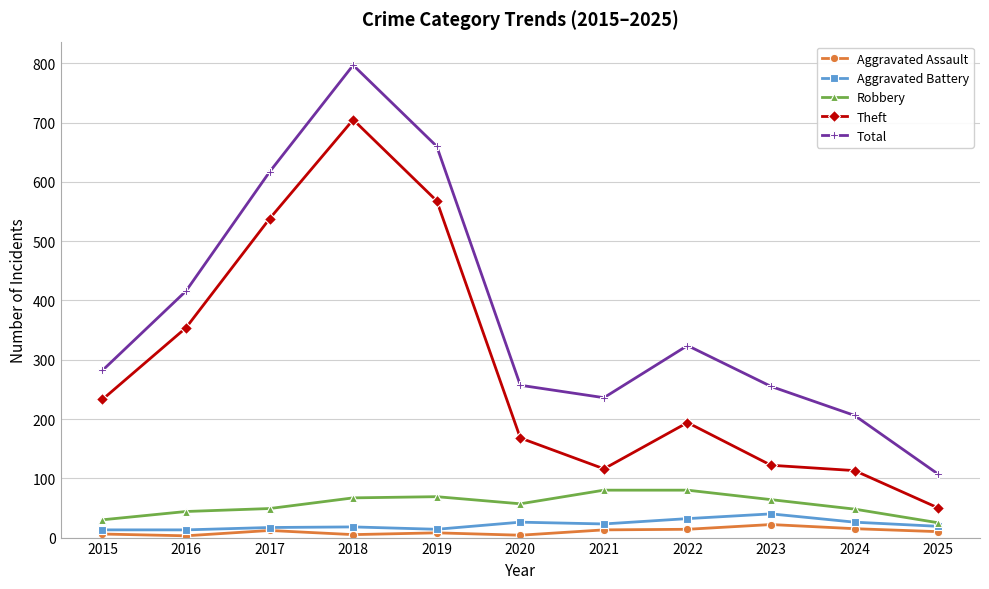

True or false: Theft and Total intersect in this chart.

False